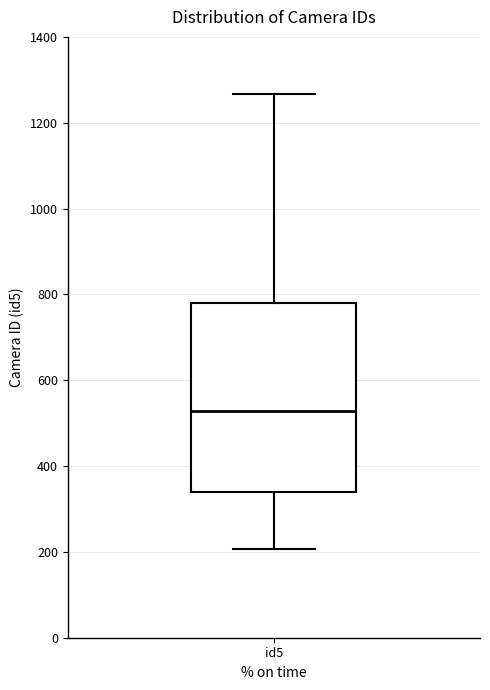

Where is the lower edge of the box for id5 on the y-axis? The values are not printed on the chart, so give them approximately, as read against the axis.

340